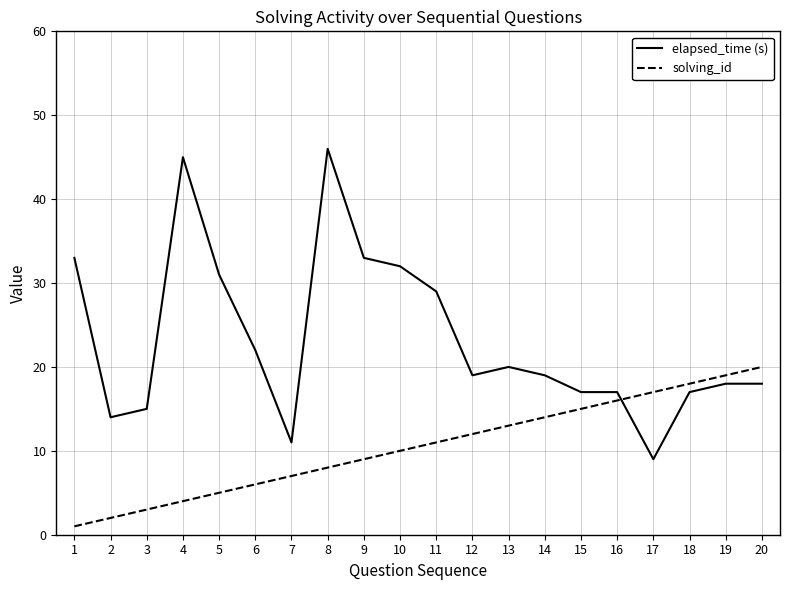

What is the sum of the elapsed_time (s) values at 11 and 17?

38